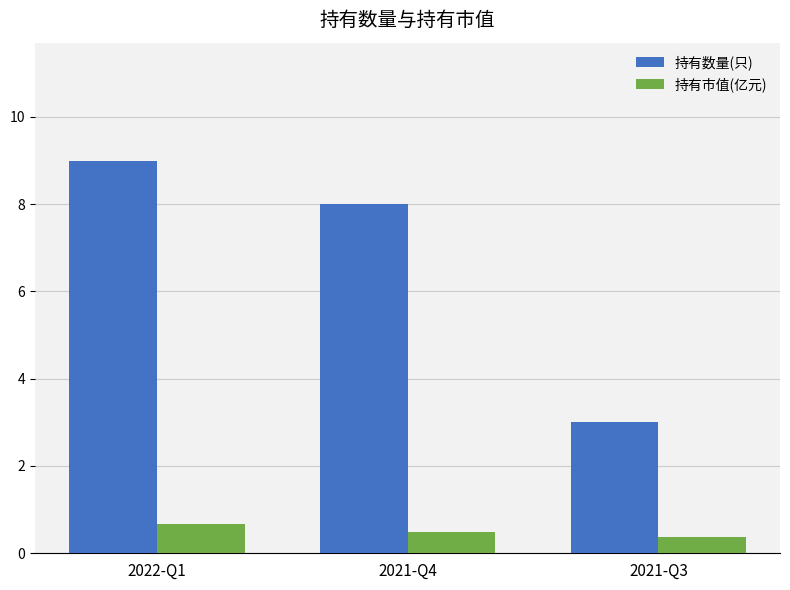

List the series in order of their peak value, lowest first.

持有市值(亿元), 持有数量(只)